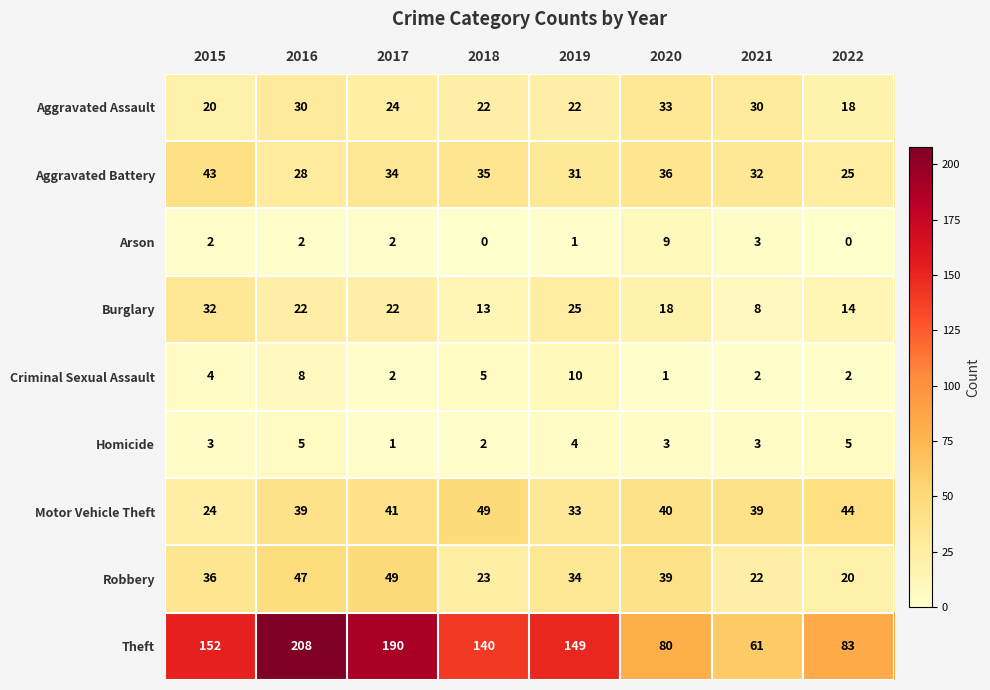

What is the greatest value displayed?

208